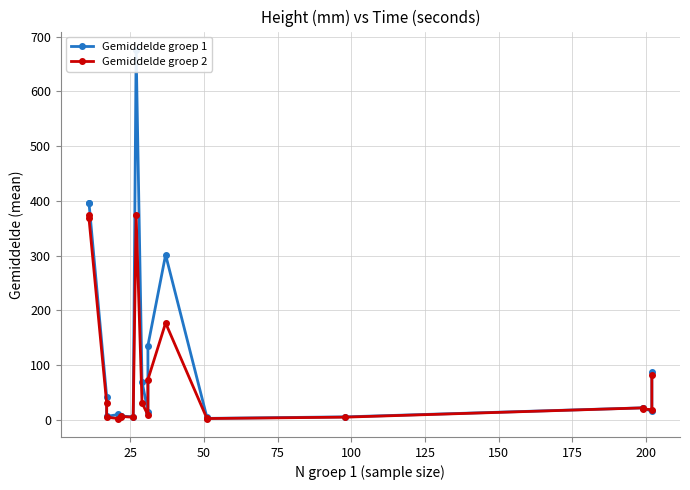

How many times do Gemiddelde groep 1 and Gemiddelde groep 2 cross each other?

2